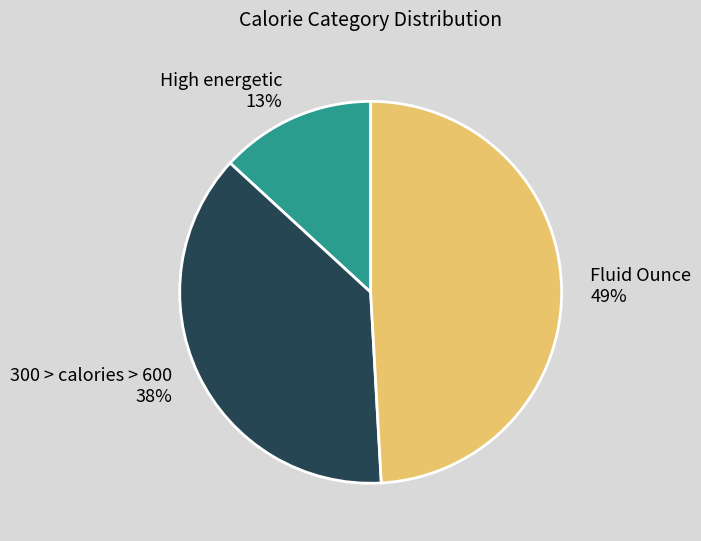

True or false: 300 > calories > 600 accounts for 38% of the total.

True